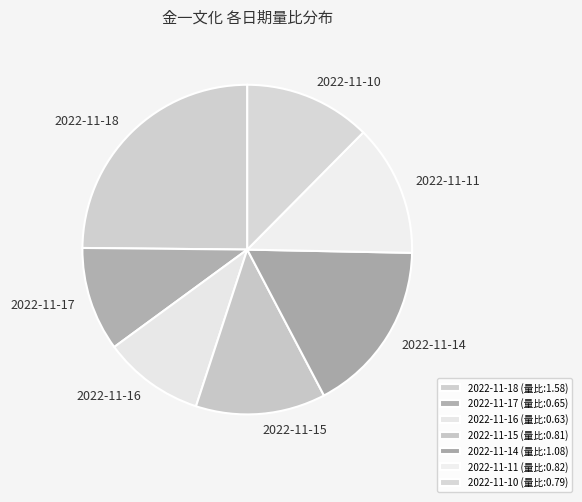

True or false: 2022-11-18 accounts for 25% of the total.

True